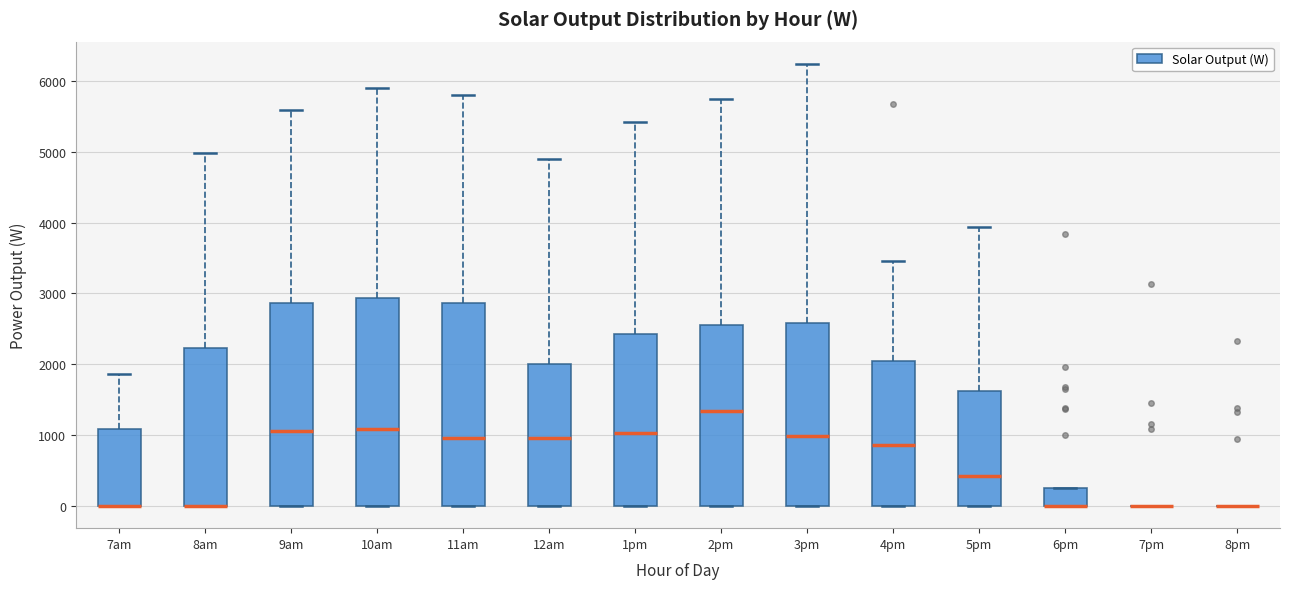

Where is the upper edge of the box for 6pm on the y-axis? The values are not printed on the chart, so give them approximately, as read against the axis.

300